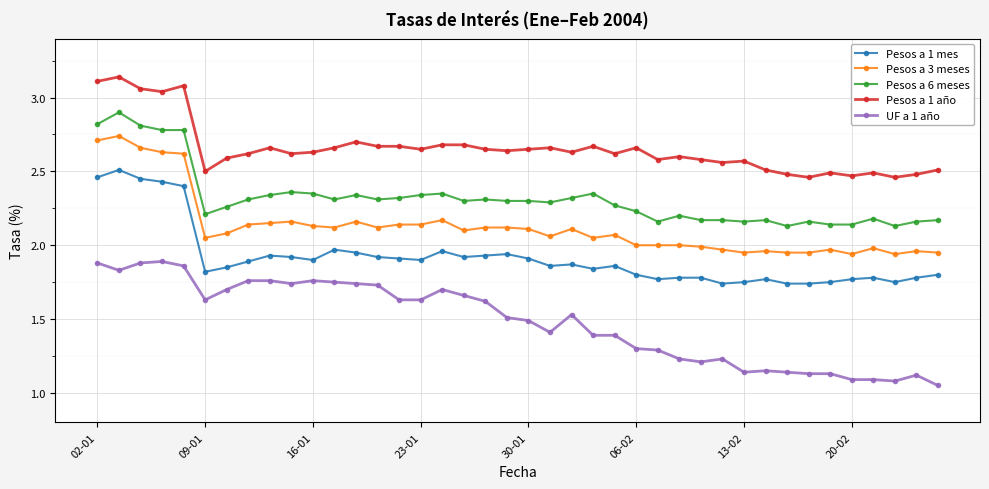

True or false: Pesos a 1 mes and Pesos a 3 meses intersect in this chart.

False